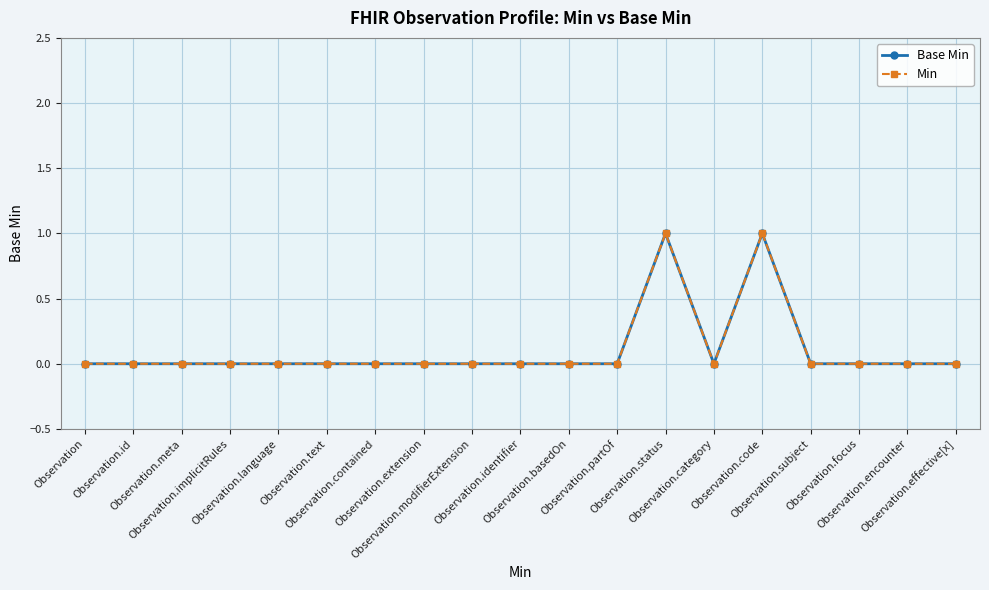

Rank the series at Observation.category from highest to lowest value.

Base Min, Min